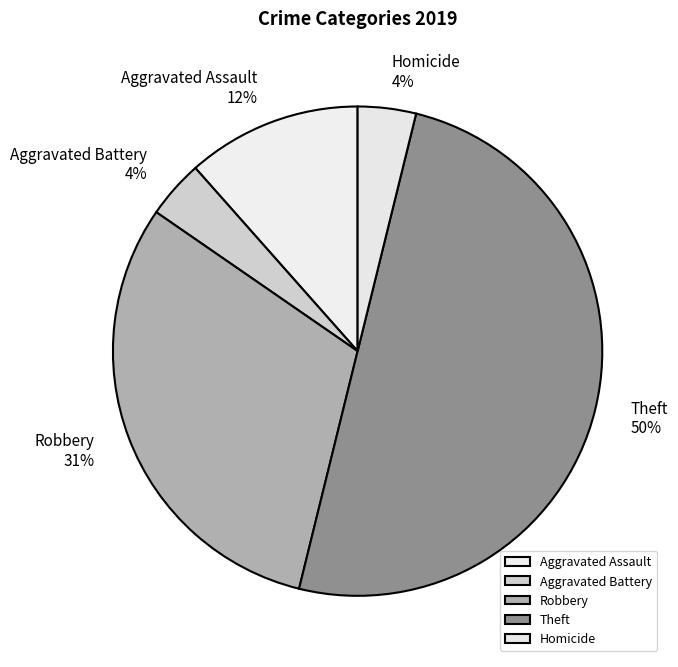

Does Robbery account for over 50% of the chart?

No